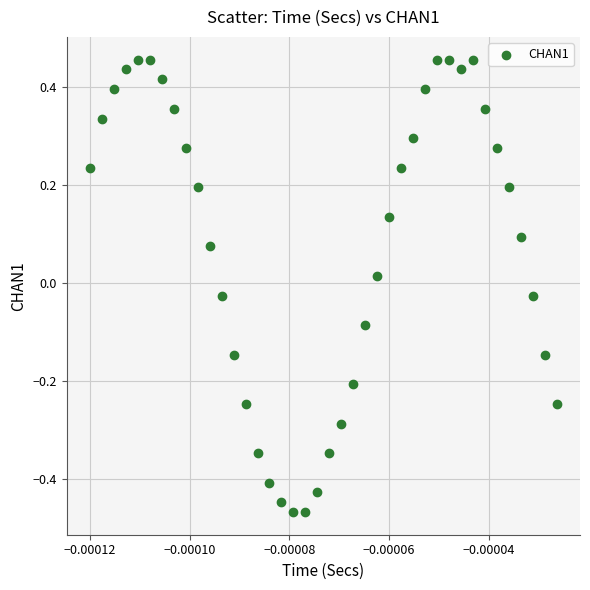

What is the range of Y values (max minus min)?

0.9